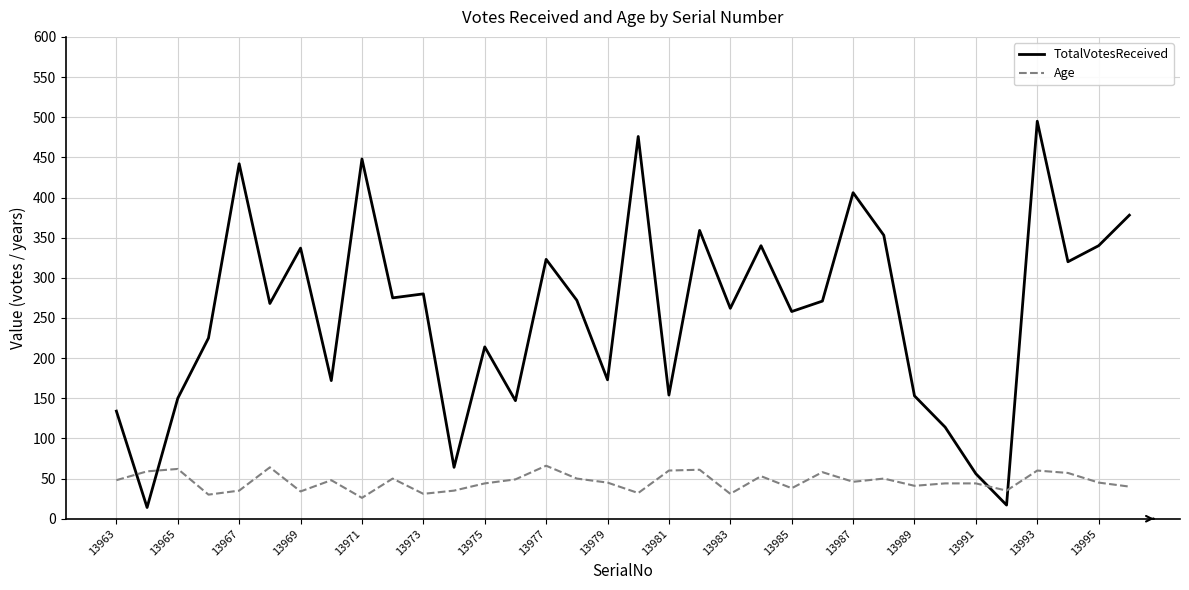

What is the difference between the maximum and minimum values in the Age series?

40